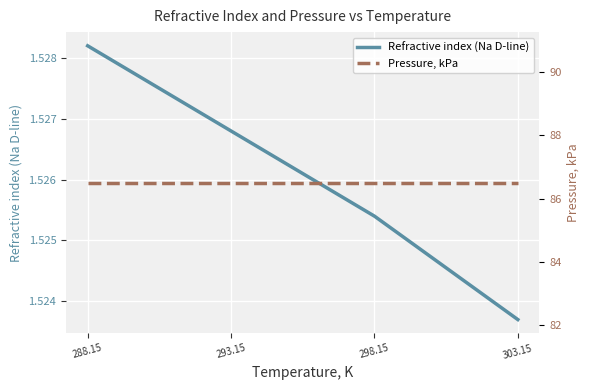

Between 303.15 and 298.15, which is larger?

298.15